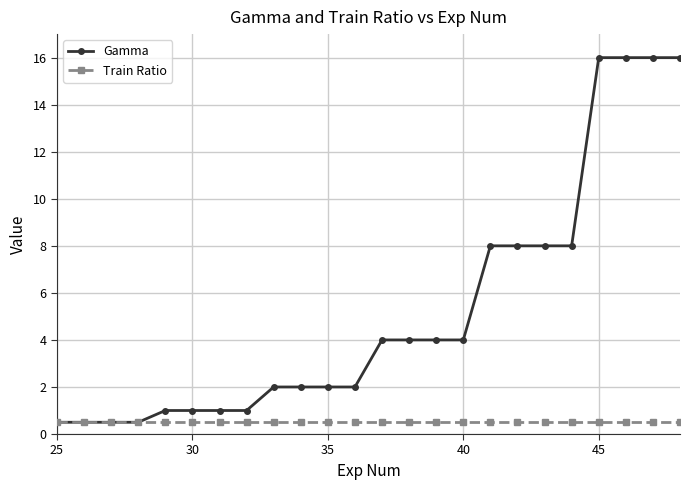

How many data points in Gamma are less than 4?

12